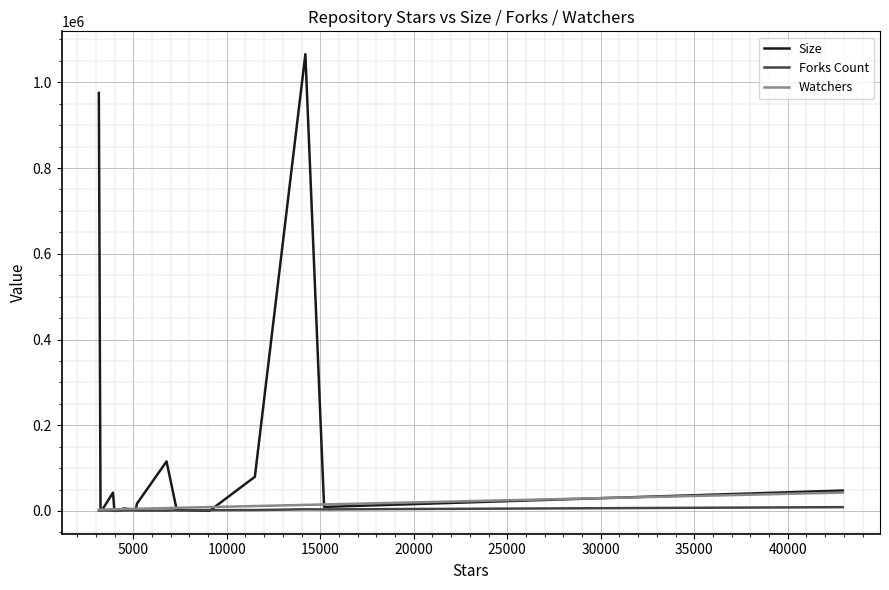

Which series has the widest spread of values?

Size